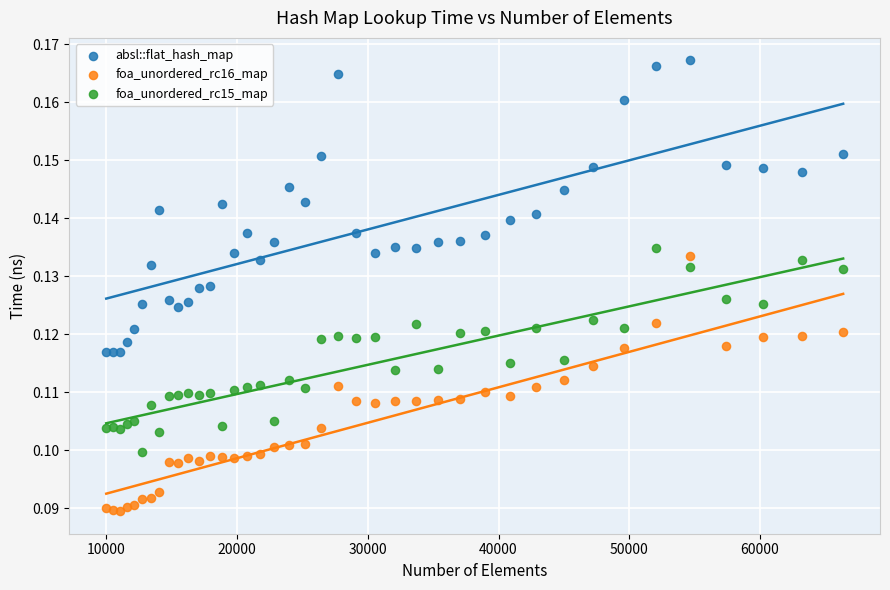

Which series contains the highest Y value?

absl::flat_hash_map